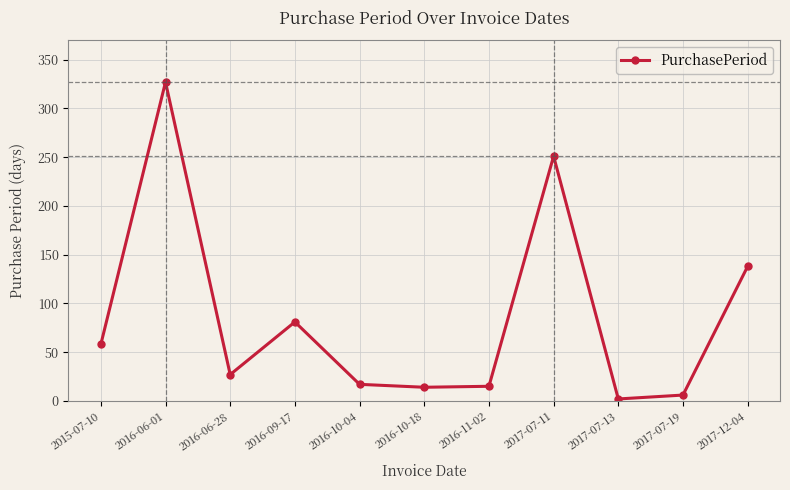

What value does the data have at 2015-07-10, to the nearest 50?

50